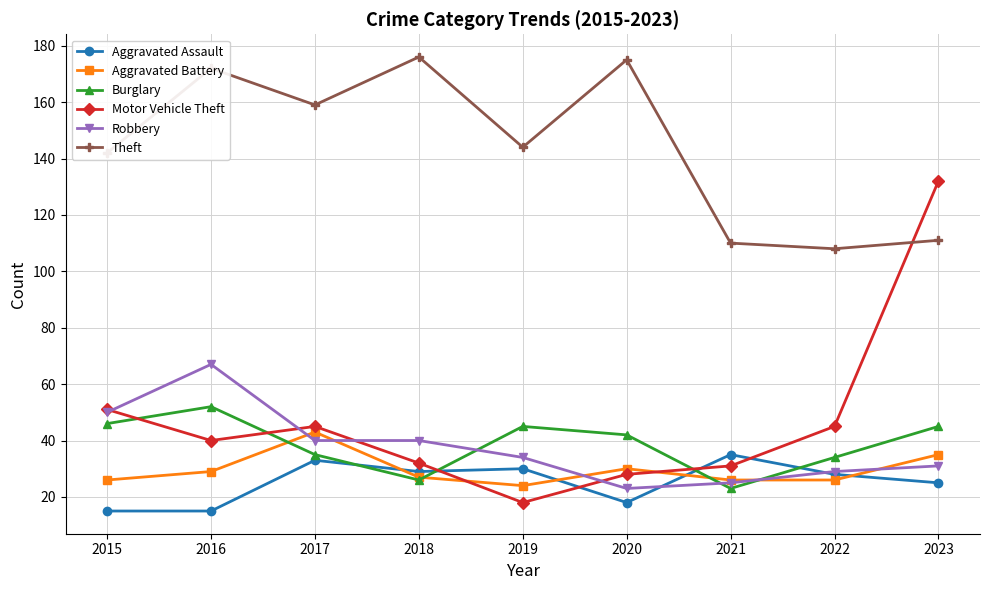

Between which two adjacent categories do Burglary and Robbery first intersect?

2018 and 2019